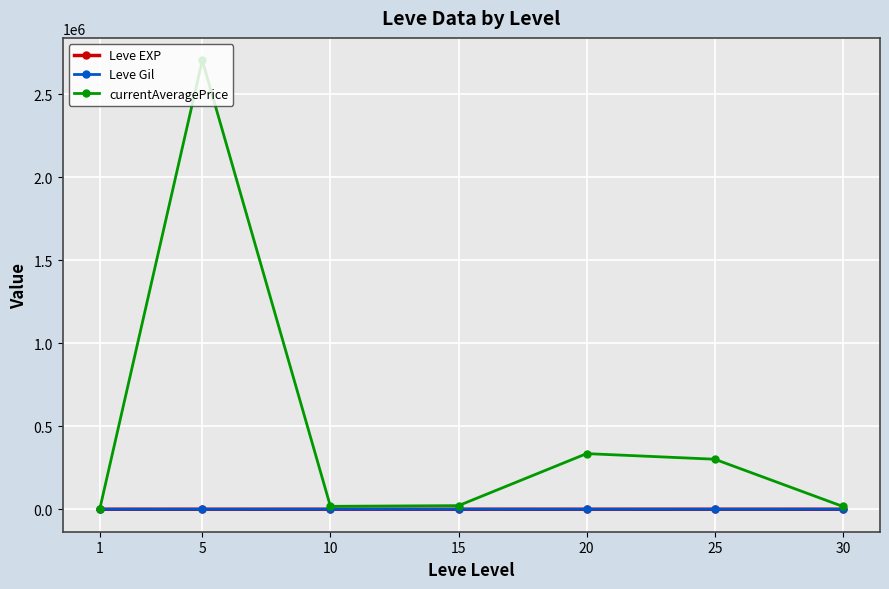

The Leve EXP series shows 3.7 at 5. True or false?

True